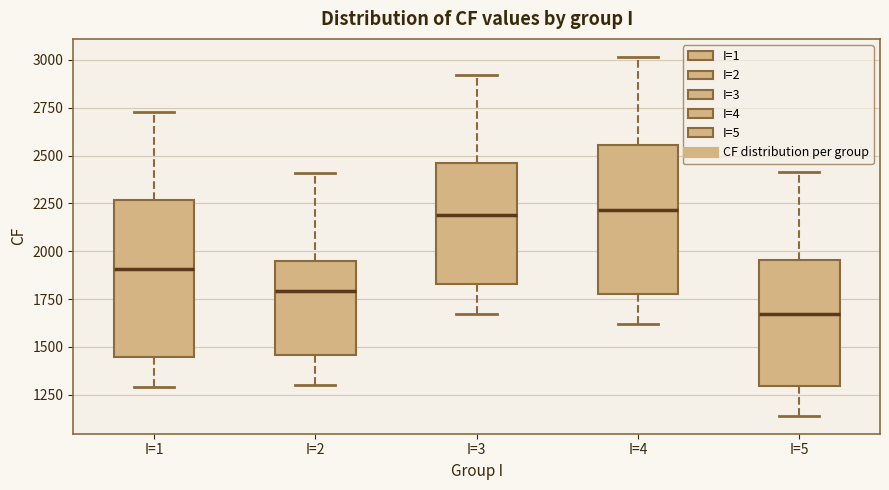

Which box's median line is the lowest?

I=5